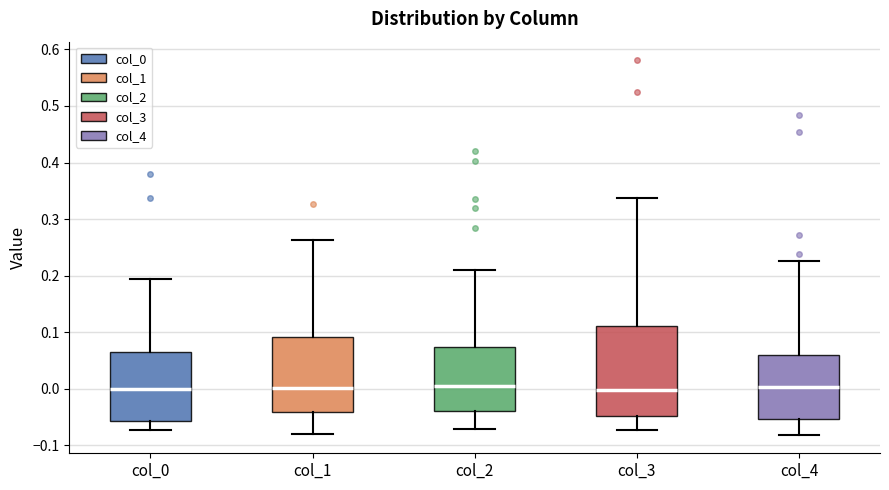

Where is the upper edge of the box for col_4 on the y-axis? The values are not printed on the chart, so give them approximately, as read against the axis.

0.06